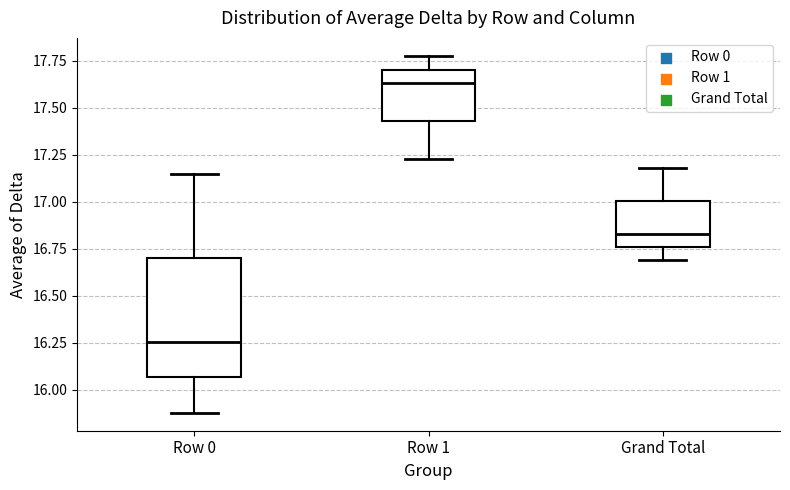

Which box is the tallest, from its lower edge to its upper edge?

Row 0